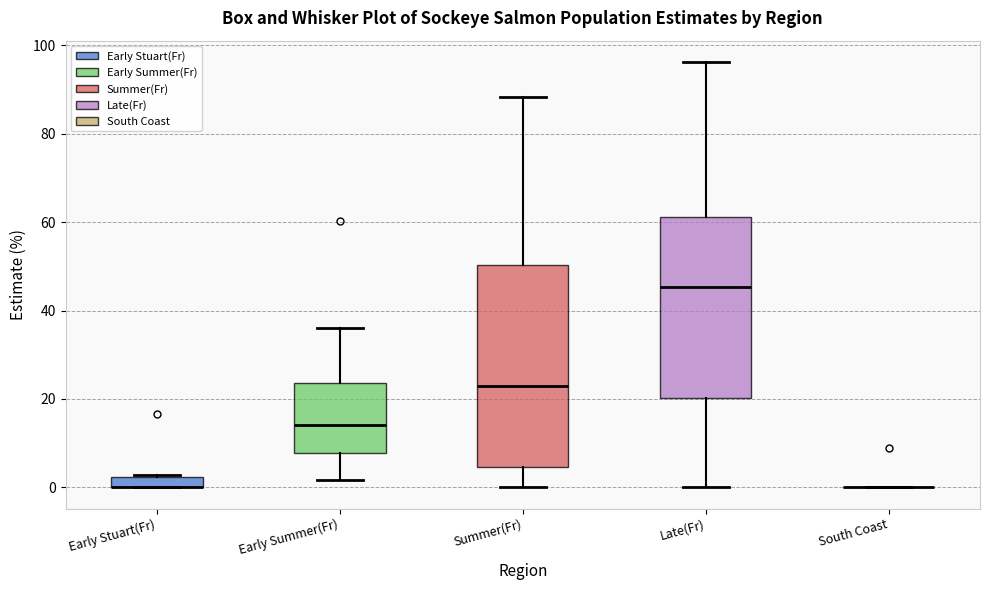

Comparing the boxes themselves (not the whiskers), which one is the tallest?

Summer(Fr)